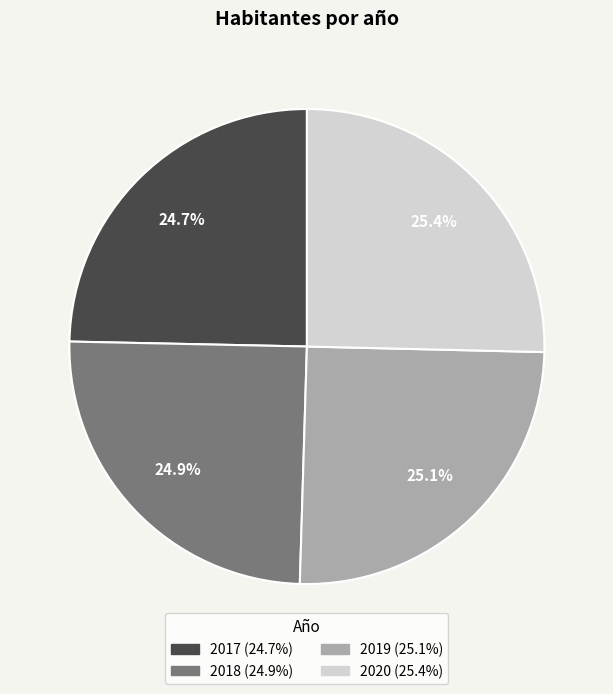

True or false: 2017 accounts for 30% of the total.

False